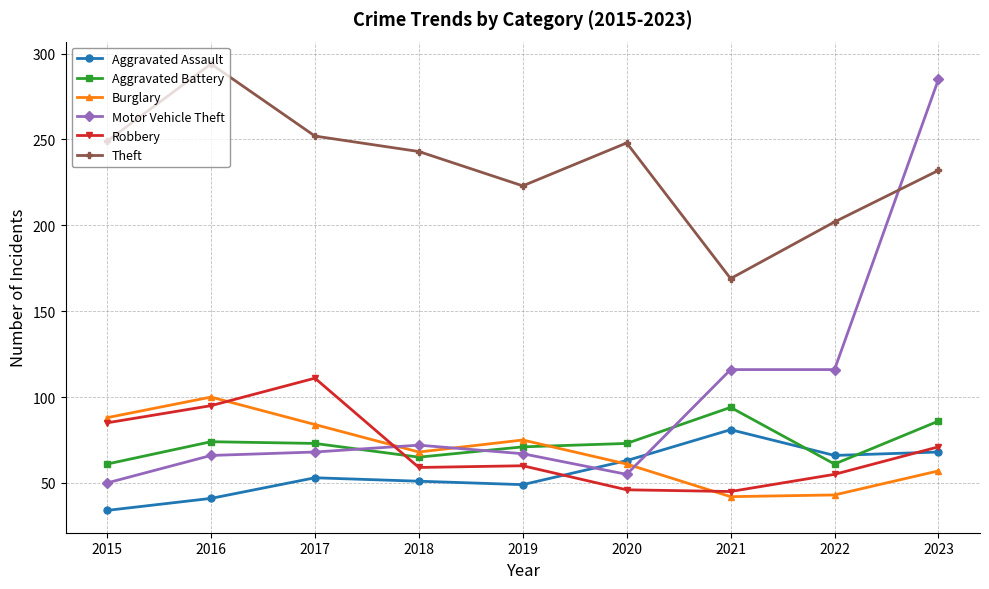

What is the spread (max minus min) of values at 2021?

127